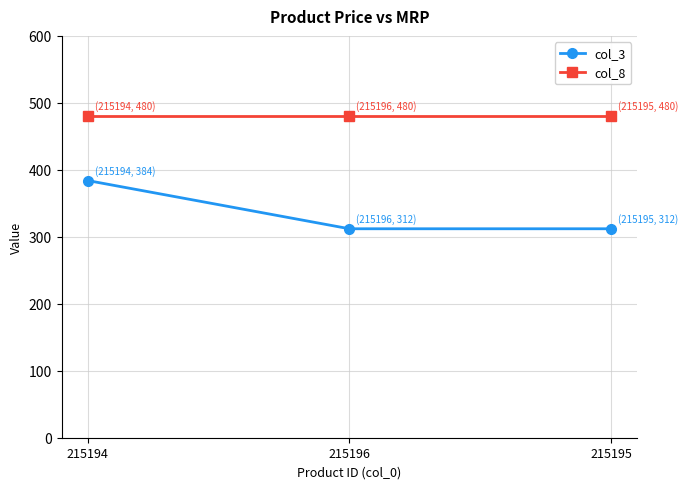

List the series in order of their overall mean, highest first.

col_8, col_3